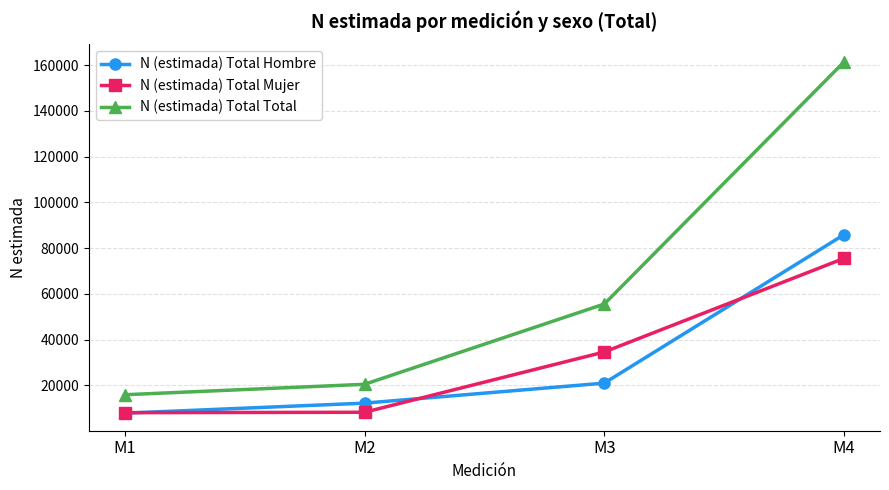

What is the sum of the N (estimada) Total Mujer values at M2 and M3?

42825